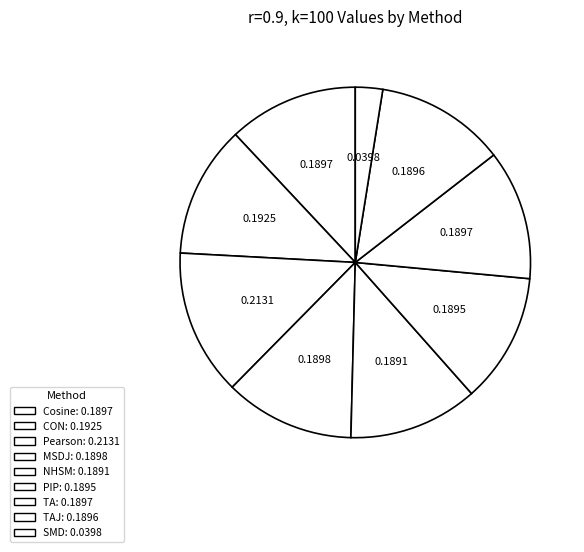

Rank the categories by value from highest to lowest.

Pearson, CON, MSDJ, Cosine, TA, TAJ, PIP, NHSM, SMD